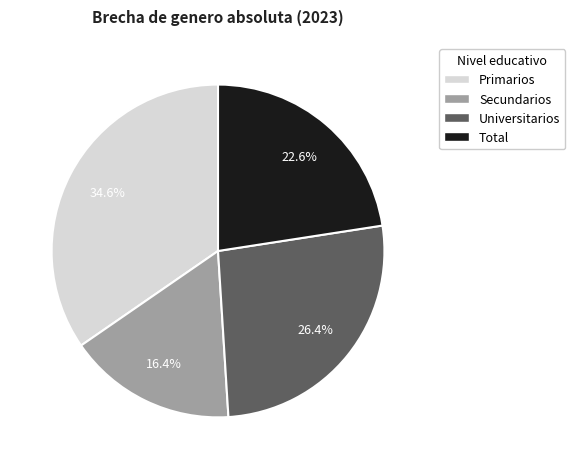

What is the largest slice in the pie chart?

Primarios